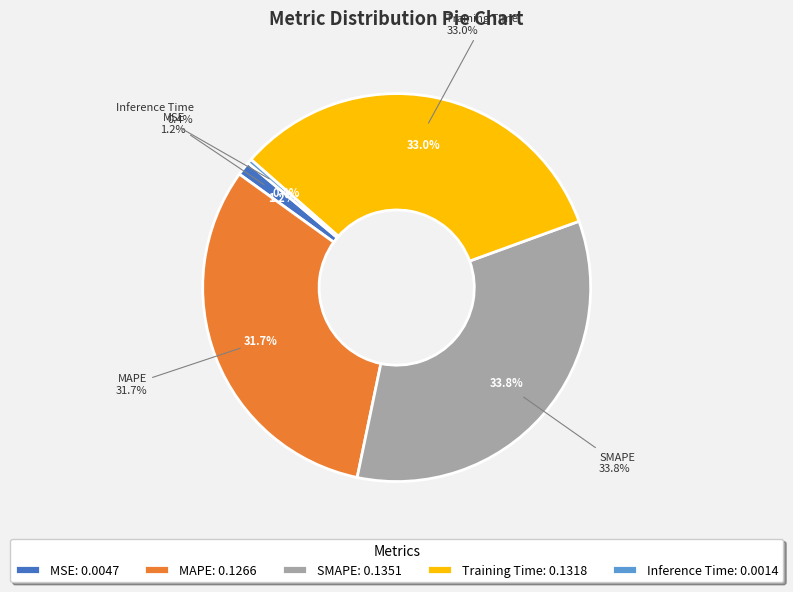

Is there any slice that represents more than half of the pie?

No